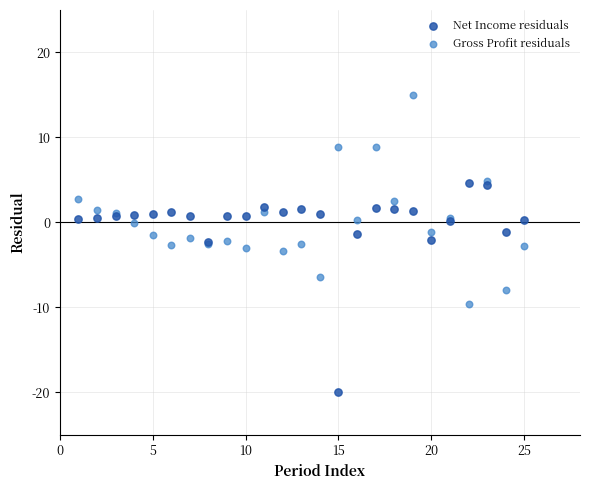

Which series reaches the maximum Y coordinate?

Gross Profit residuals